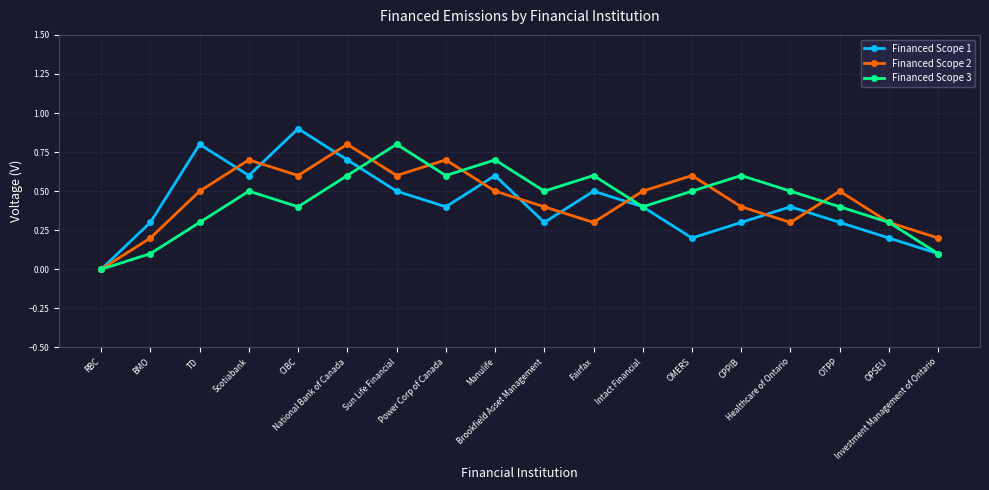

True or false: Financed Scope 1 and Financed Scope 2 cross at least once.

True